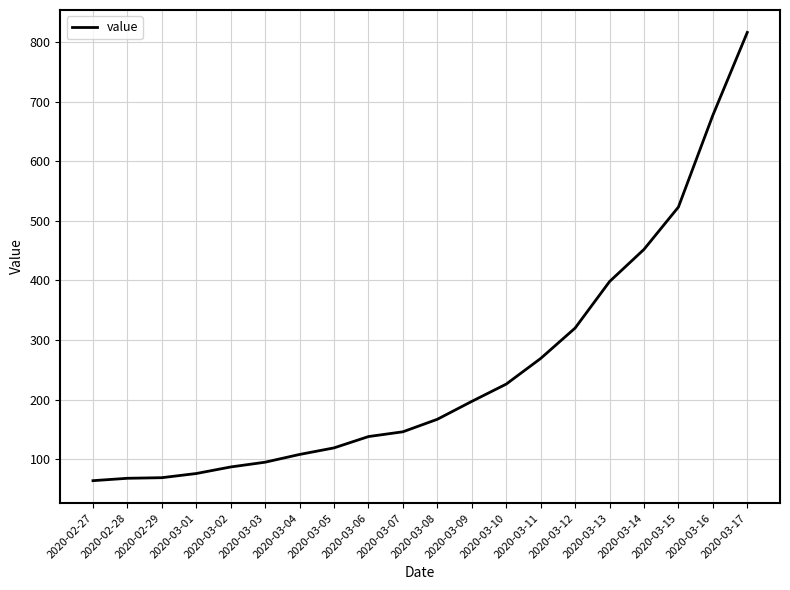

What is the difference between the values at 2020-03-16 and 2020-03-13?

279